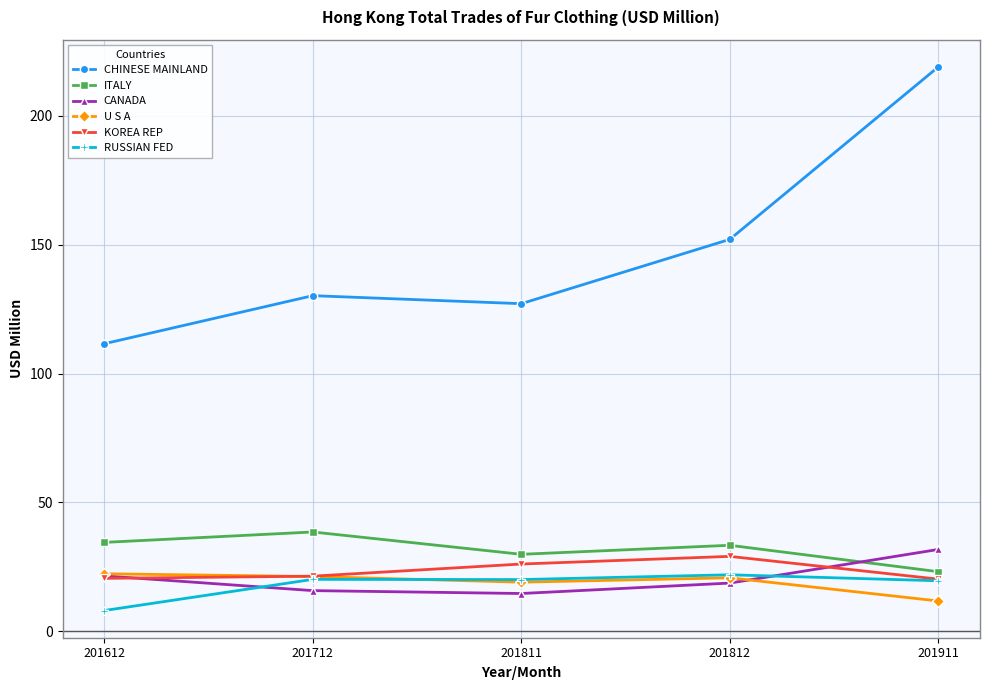

The value of RUSSIAN FED at 201712 is 20.2. True or false?

True